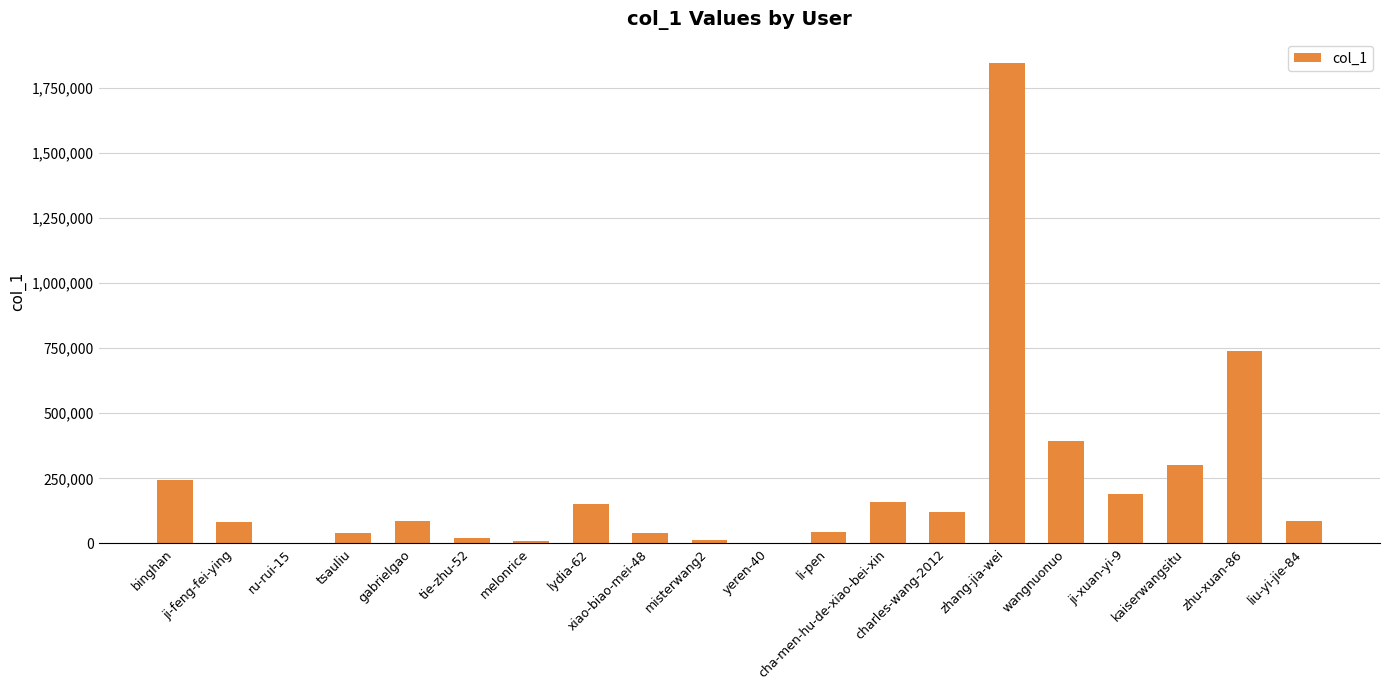

What is the maximum value shown in the chart?

1846051